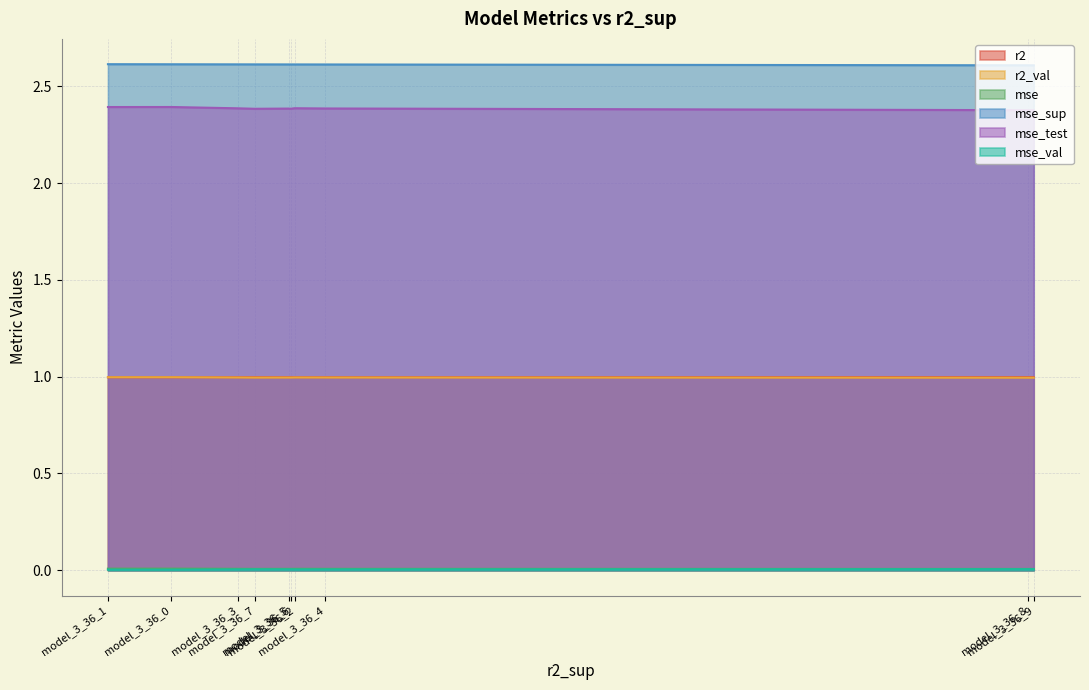

What are all the series names shown in the legend?

r2, r2_val, mse, mse_sup, mse_test, mse_val